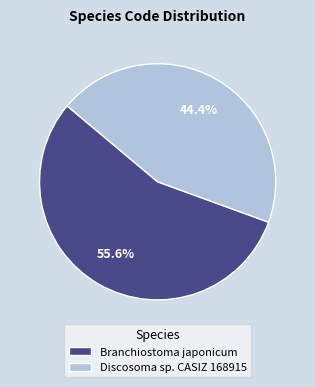

Is there a majority slice in this chart?

Yes